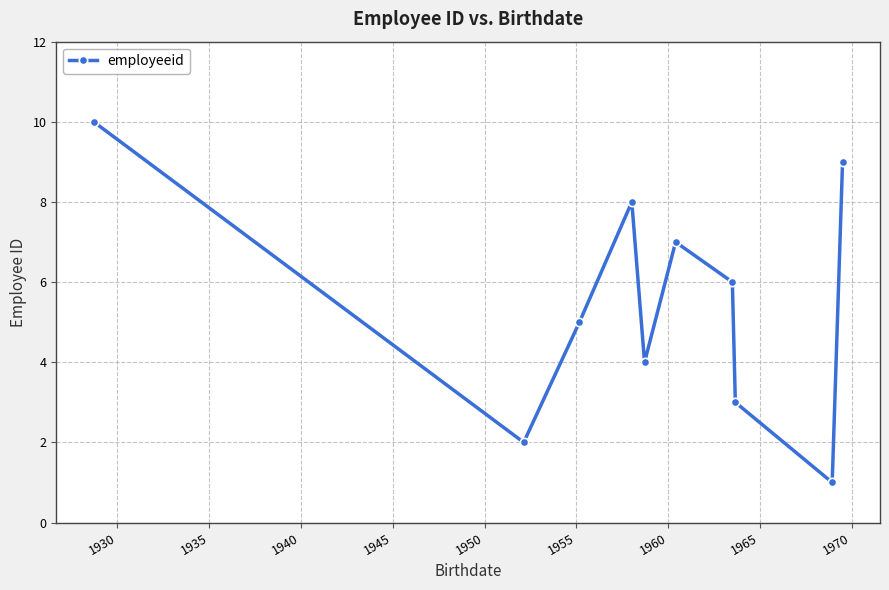

Count the values in the range 3 to 8.

6